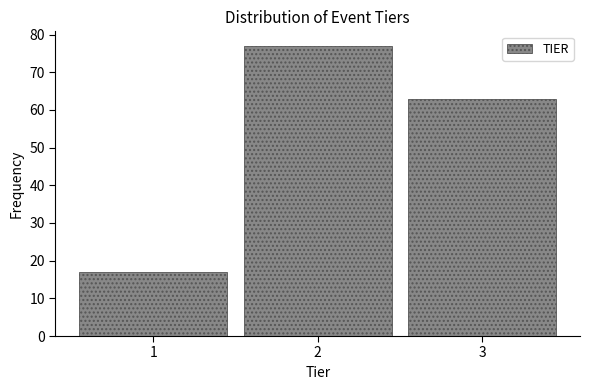

Reading right to left, extract all data points from this chart.

3=63	2=77	1=17